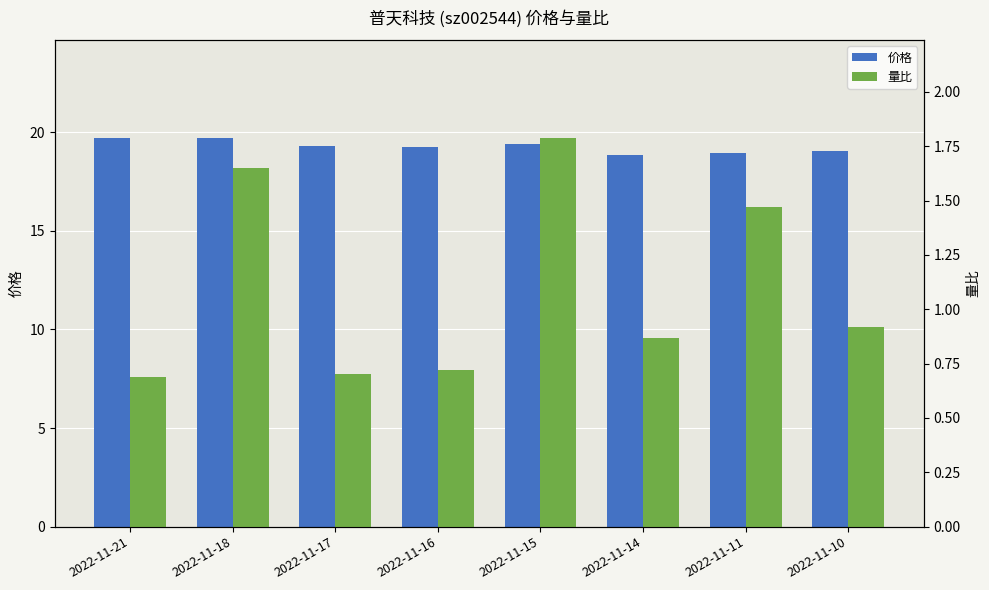

At 2022-11-10, list the series in order from smallest to largest.

量比, 价格